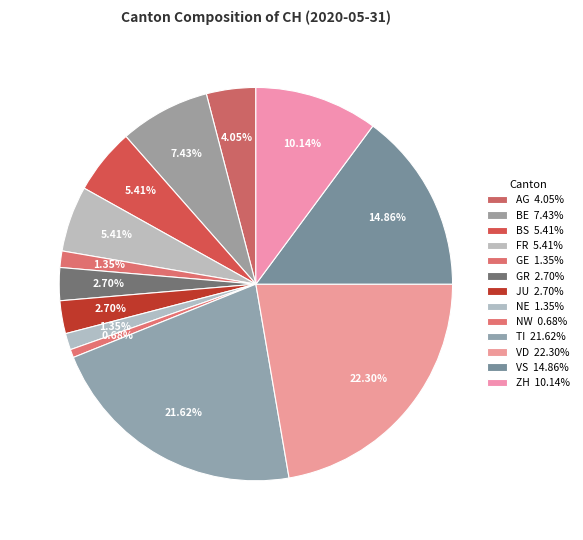

How many slices are in this pie chart?

13